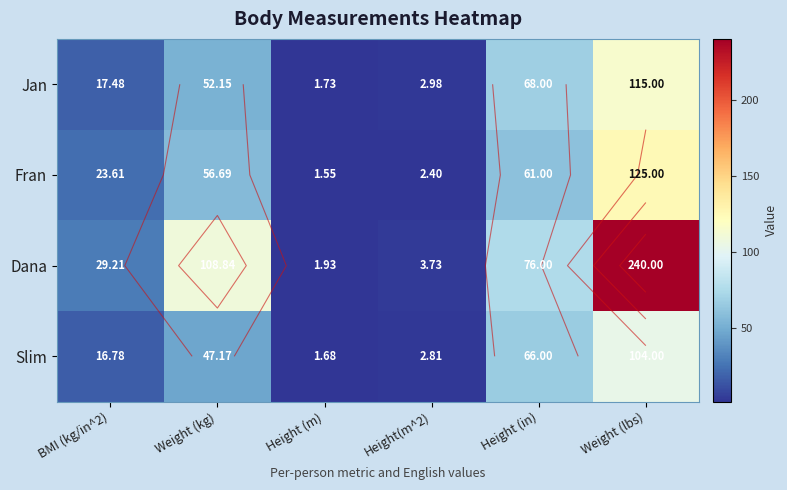

Is it true that Dana equals 21.9 at Height (in)?

False